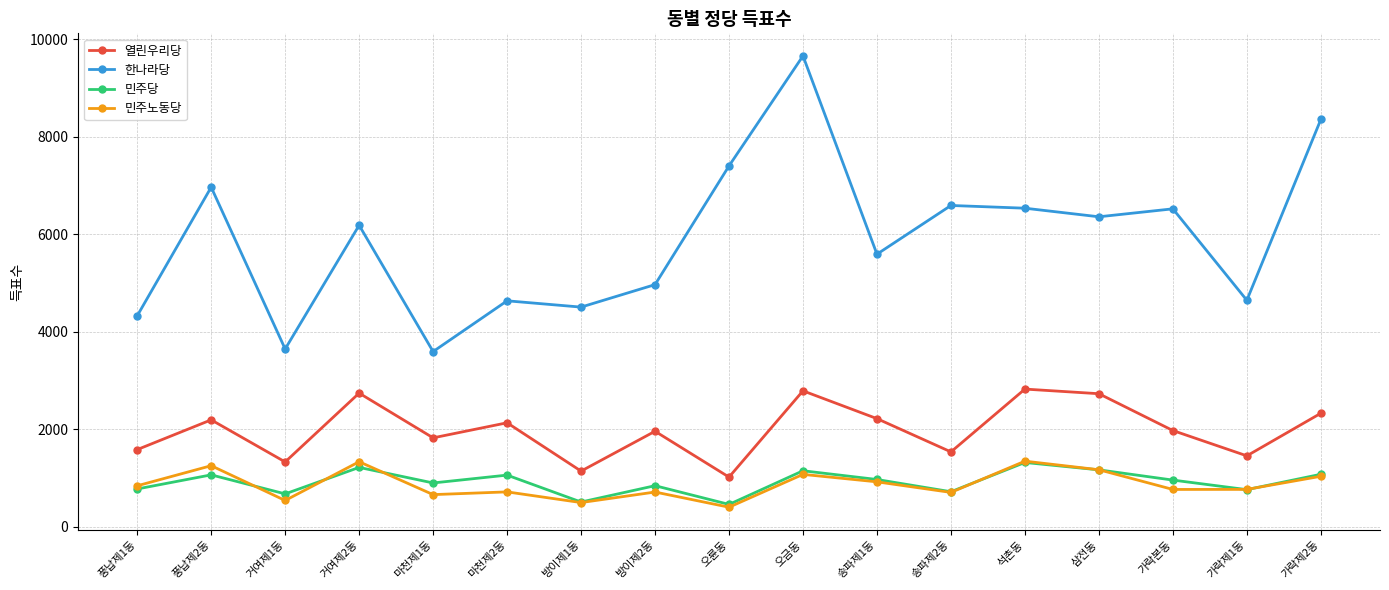

The value of 열린우리당 at 마천제1동 is 1826. True or false?

True